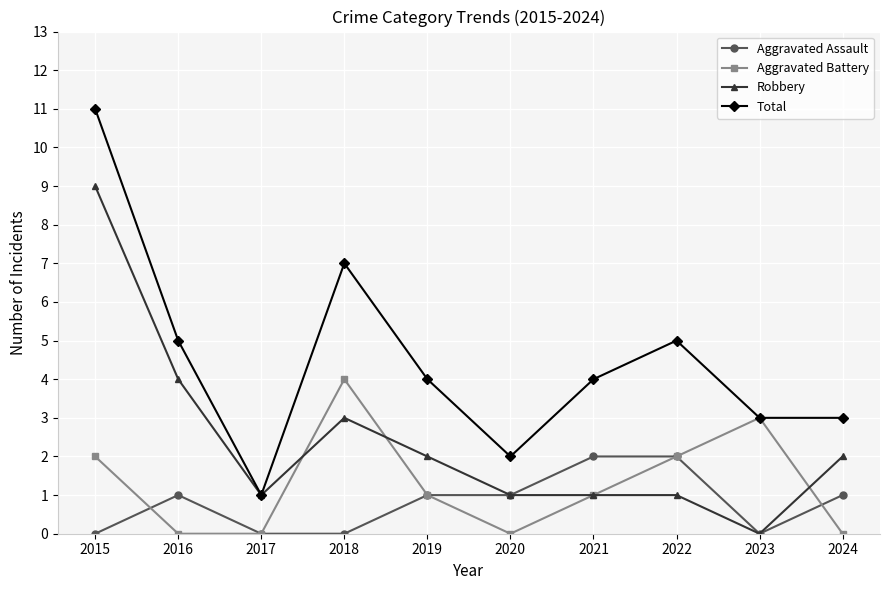

What is the highest value of the Total series?

11